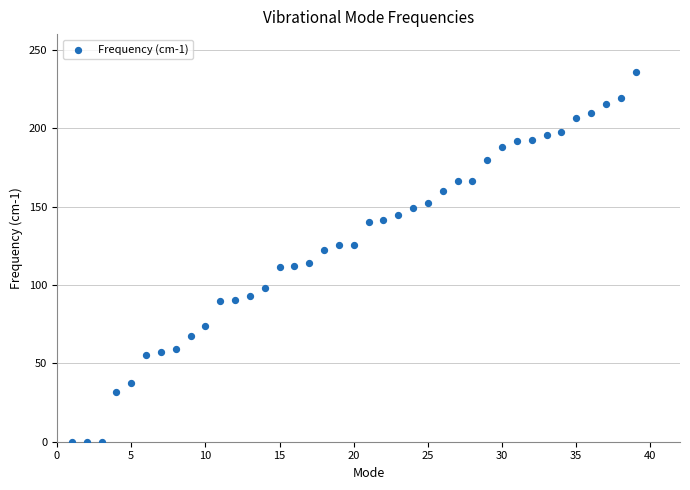

What is the range of Y values (max minus min)?

236.0